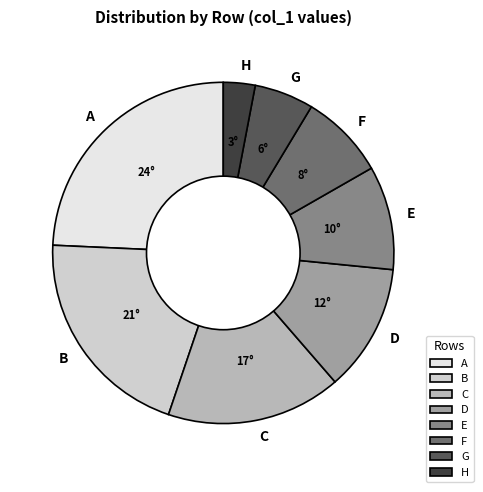

True or false: F accounts for 1% of the total.

False